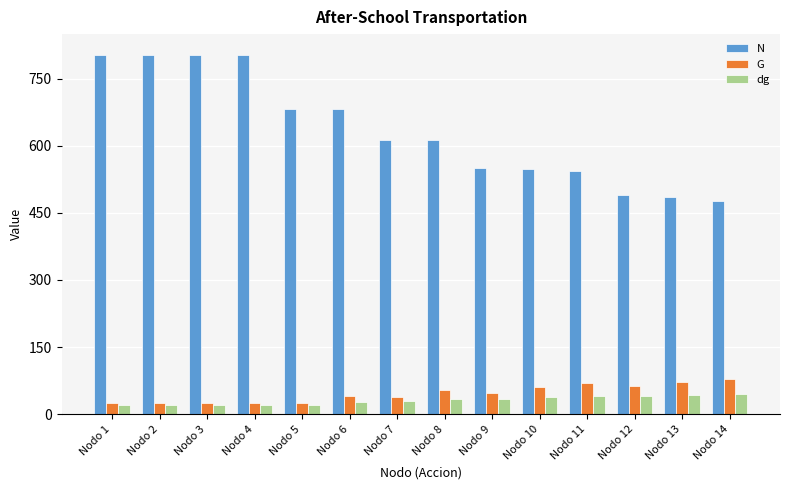

Is the value of dg at Nodo 5 greater than the value of N at Nodo 7?

No